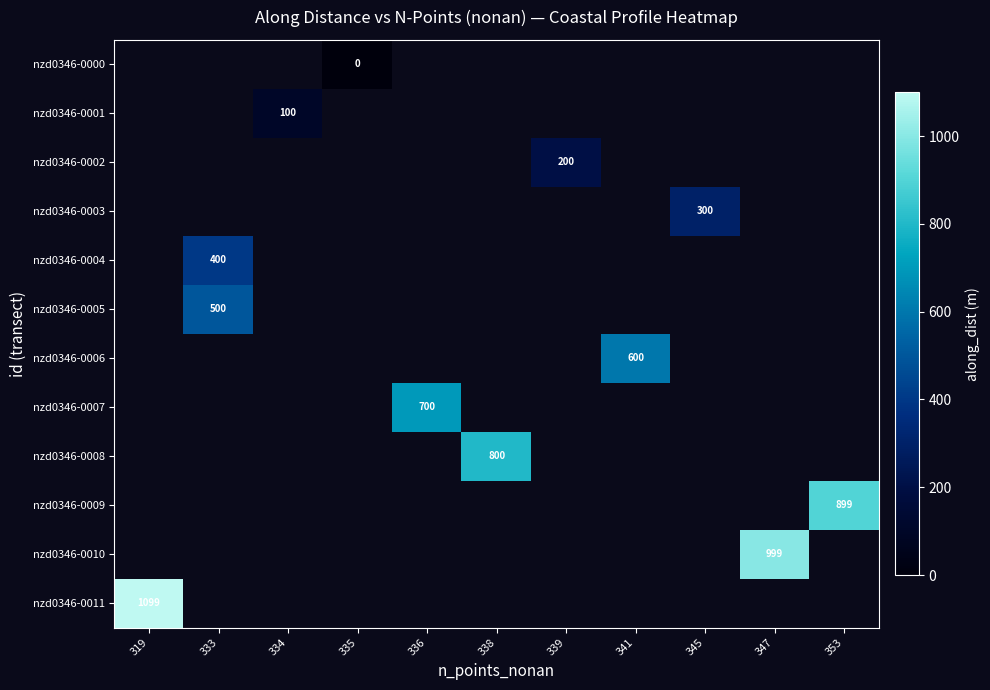

Rank the series by their maximum value, from lowest to highest.

nzd0346-0000, nzd0346-0001, nzd0346-0002, nzd0346-0003, nzd0346-0004, nzd0346-0005, nzd0346-0006, nzd0346-0007, nzd0346-0008, nzd0346-0009, nzd0346-0010, nzd0346-0011